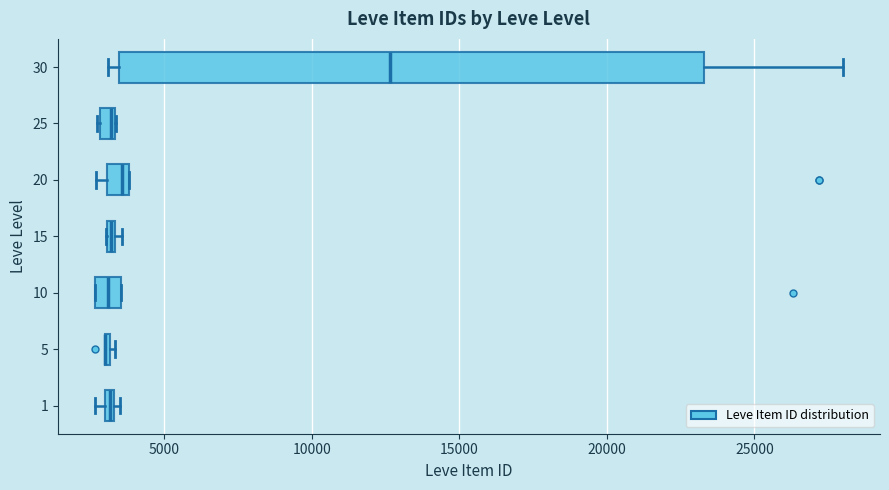

Where does the median line of the box at y = 10 sit on the x-axis? The values are not printed on the chart, so give them approximately, as read against the axis.

3000